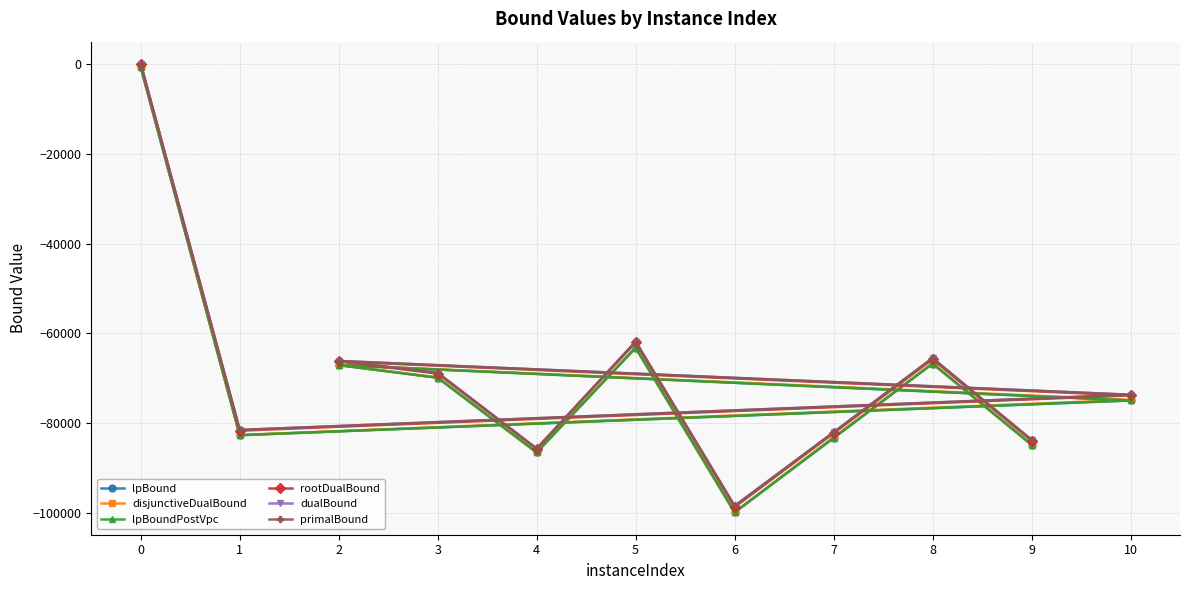

True or false: lpBoundPostVpc has a value of -66728.2 at 8.

True